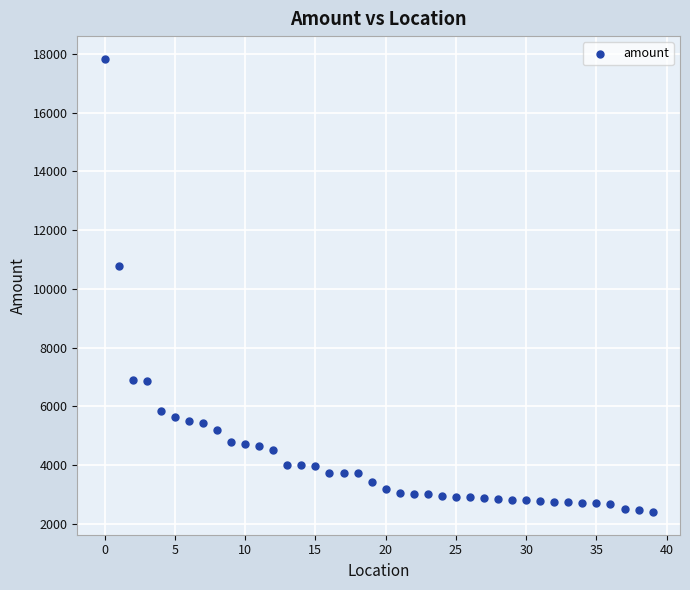

What is the range of Y values (max minus min)?

15440